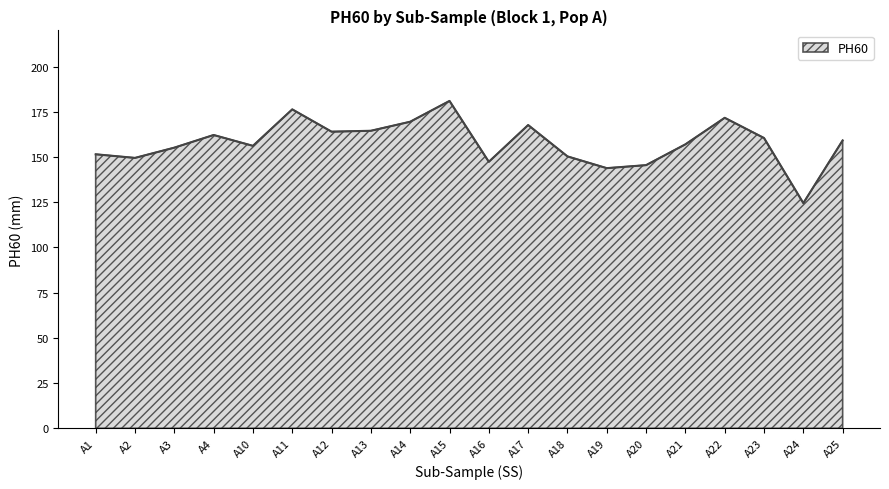

Between A23 and A14, which is larger?

A14